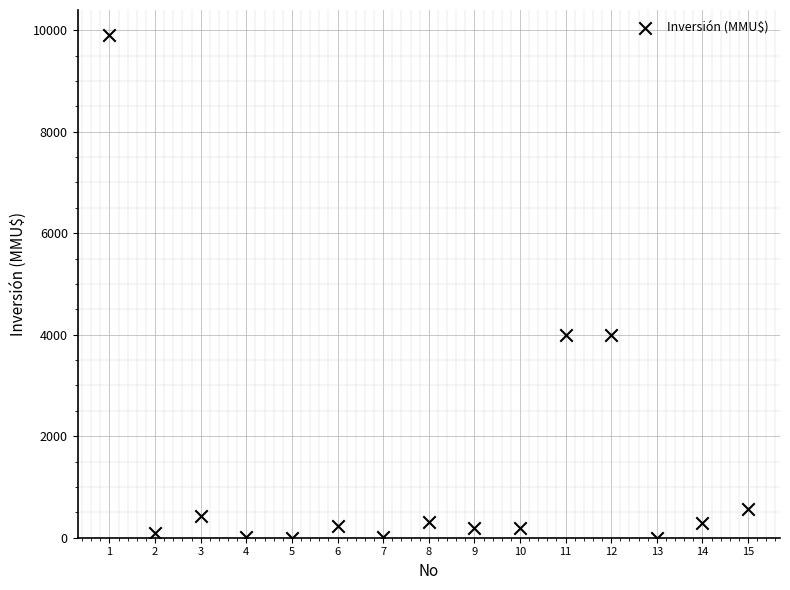

What is the range of Y values (max minus min)?

9903